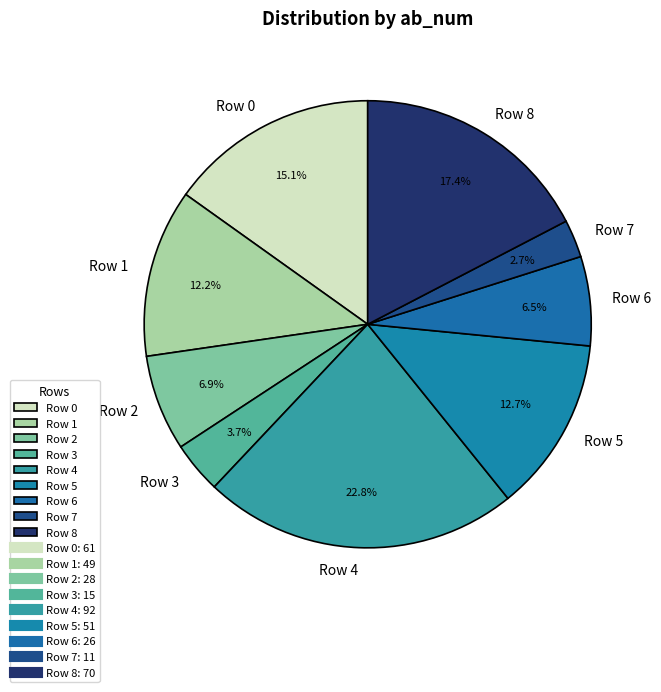

Does Row 7 account for over 50% of the chart?

No